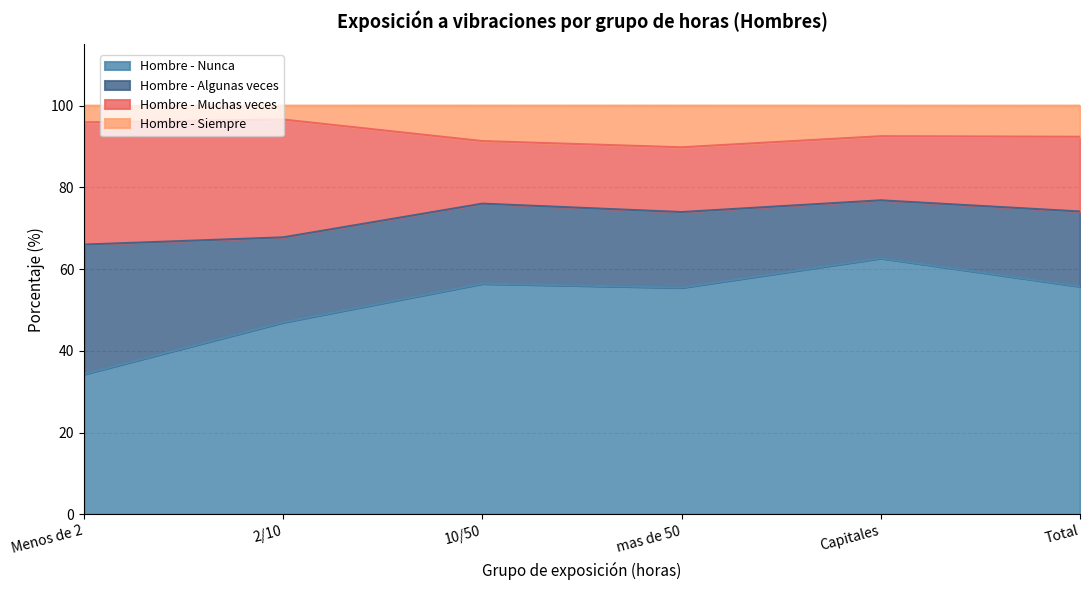

What is the lowest value of the Hombre - Nunca series?

34.3